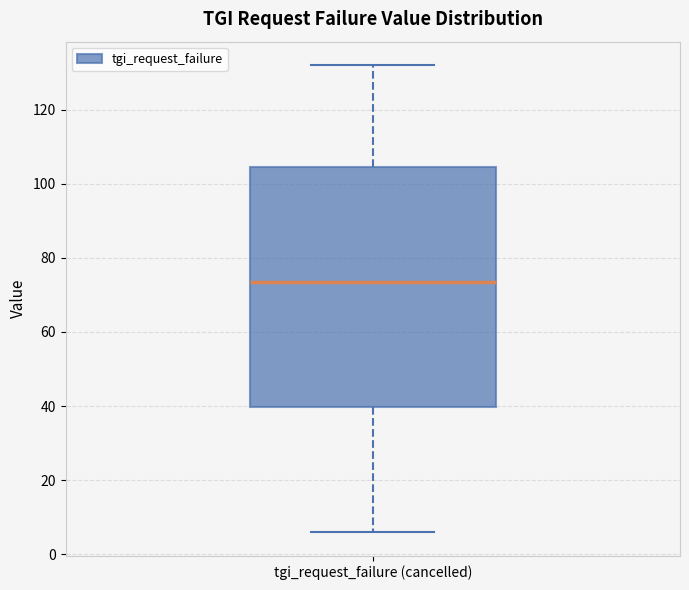

Read this box plot against the y-axis: the position of the median line, the range covered by the box, and the ends of both whiskers. The values are not printed on the chart, so give them approximately, as read against the axis.

median 74, box 40 to 104, whiskers 6 to 132